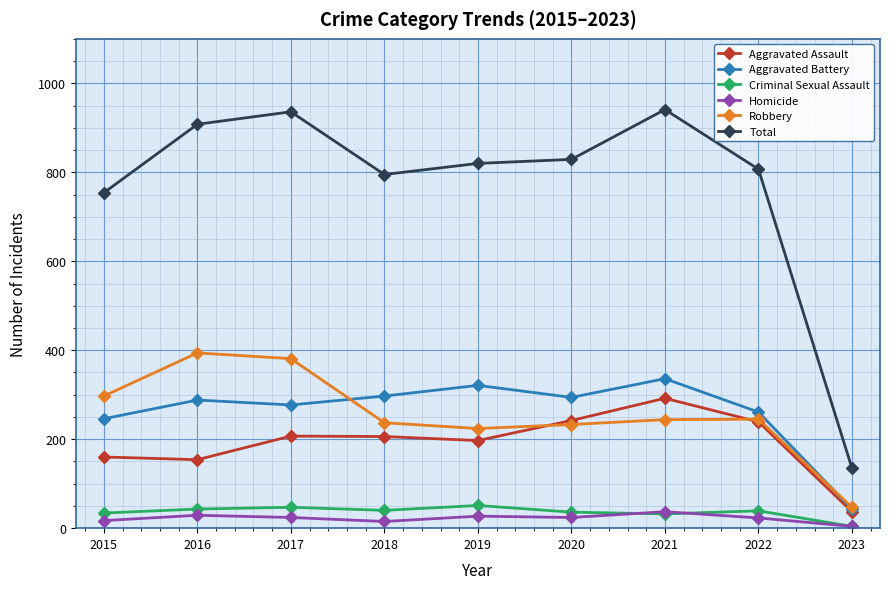

True or false: Total has a value of 908 at 2016.

True